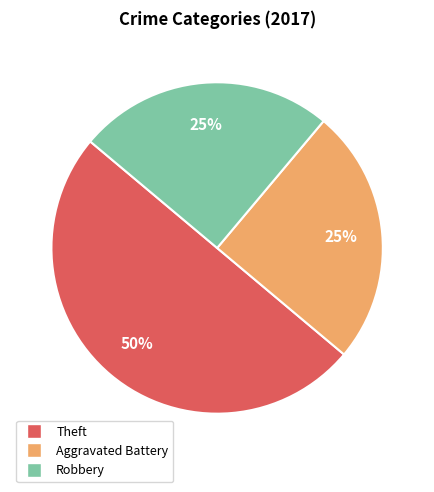

True or false: Theft accounts for 38% of the total.

False